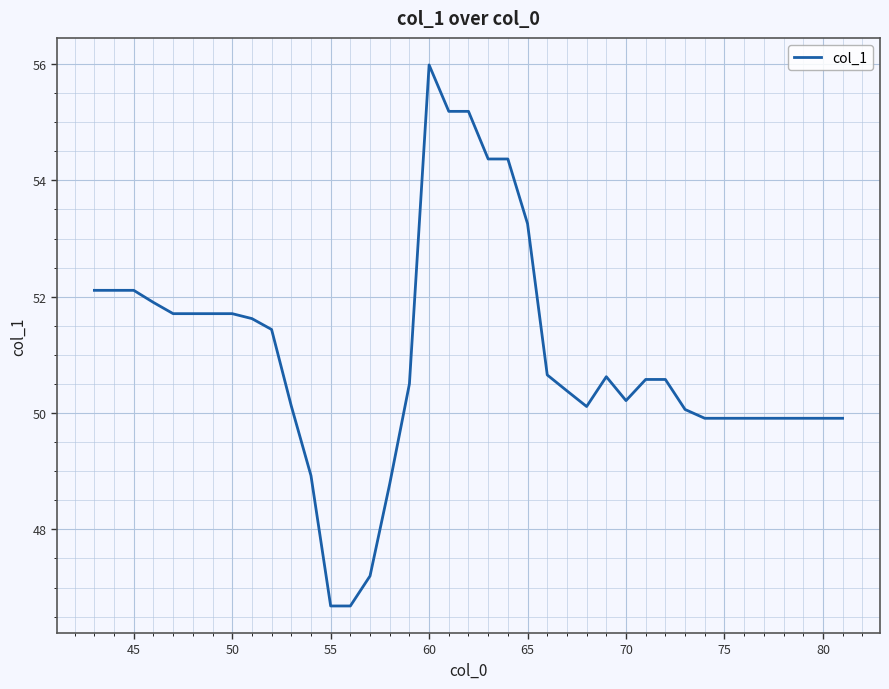

What is the maximum value shown in the chart?

56.0